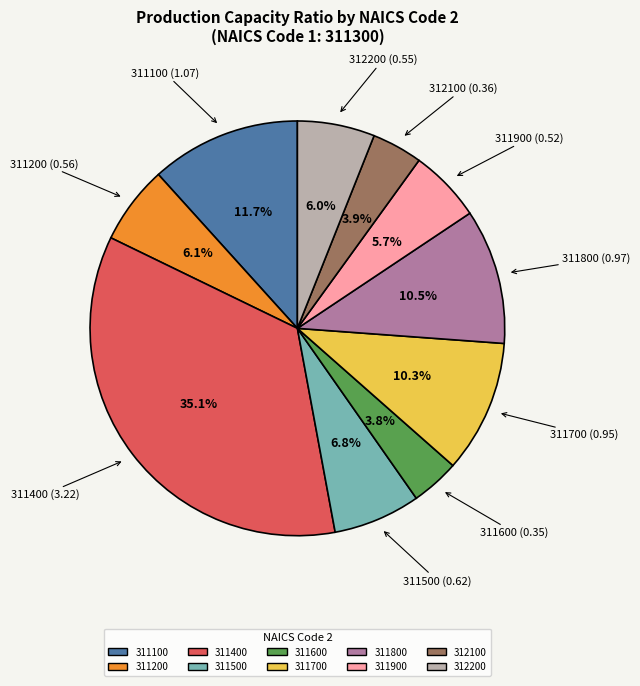

The 311100 slice represents 24% of the pie. True or false?

False